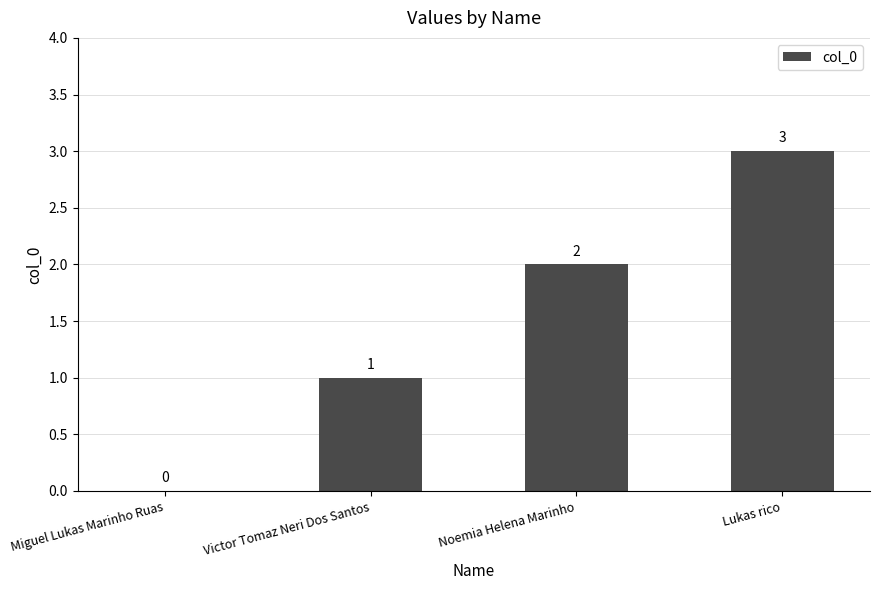

What value does the data have at Lukas rico?

3